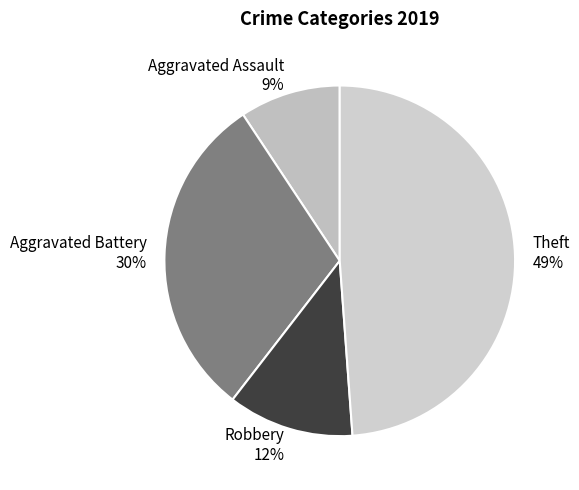

Is it true that Aggravated Battery is 38% of the pie?

False